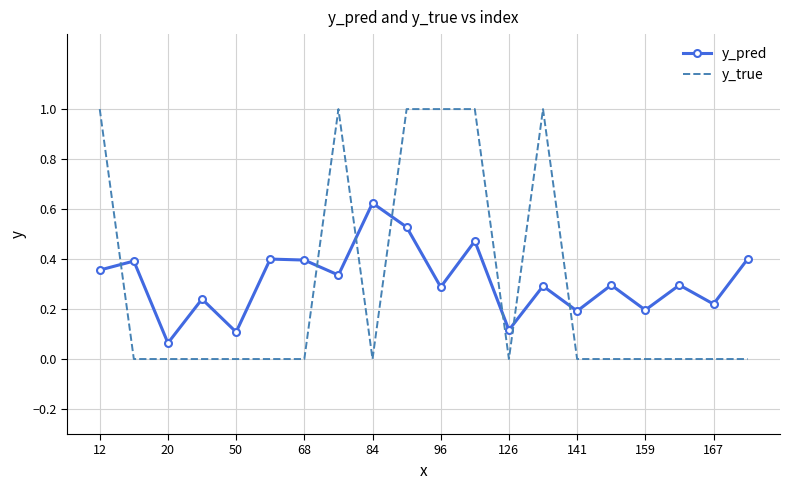

What is the sum of all y_true values?

6.0